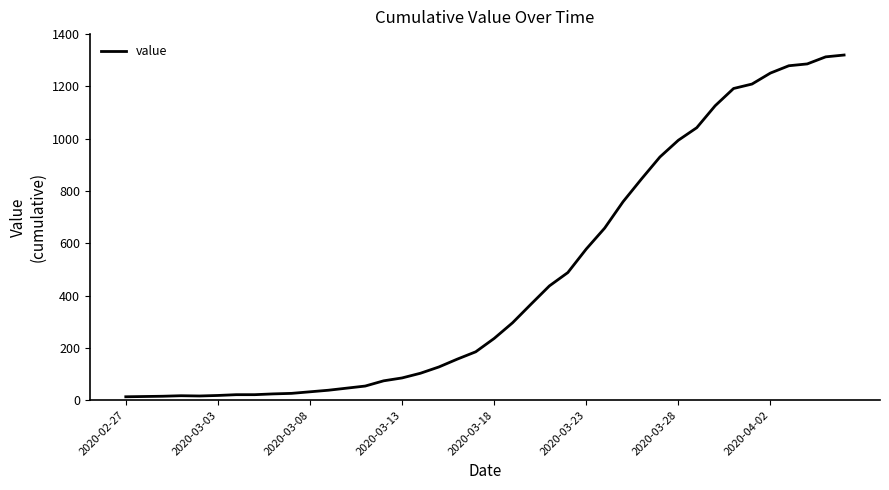

What is the greatest value displayed?

1320